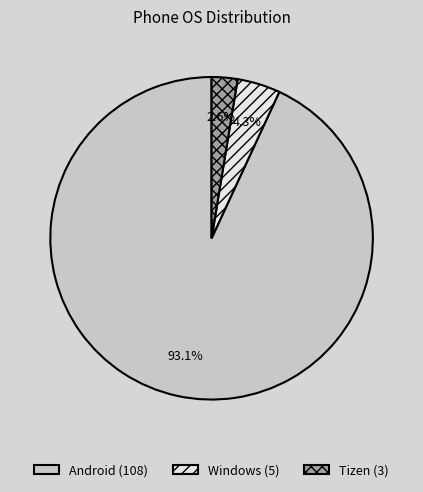

Is there a majority slice in this chart?

Yes